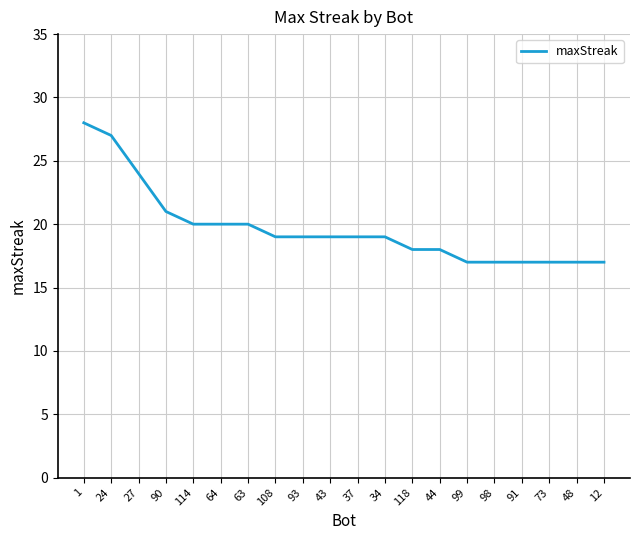

Reading right to left, extract all data points from this chart.

12=17	48=17	73=17	91=17	98=17	99=17	44=18	118=18	34=19	37=19	43=19	93=19	108=19	63=20	64=20	114=20	90=21	27=24	24=27	1=28